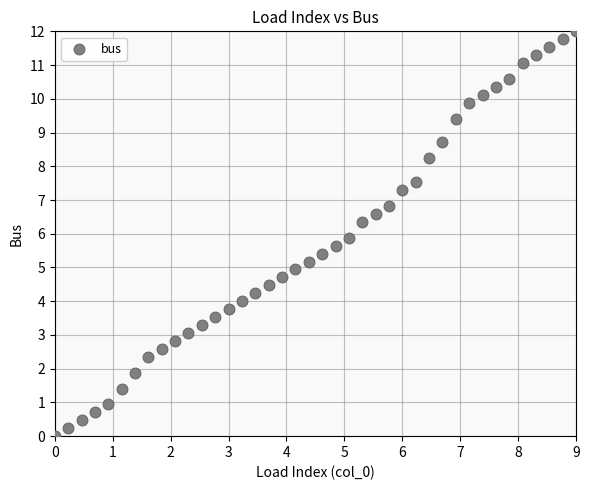

What is the range of X values (max minus min)?

9.0